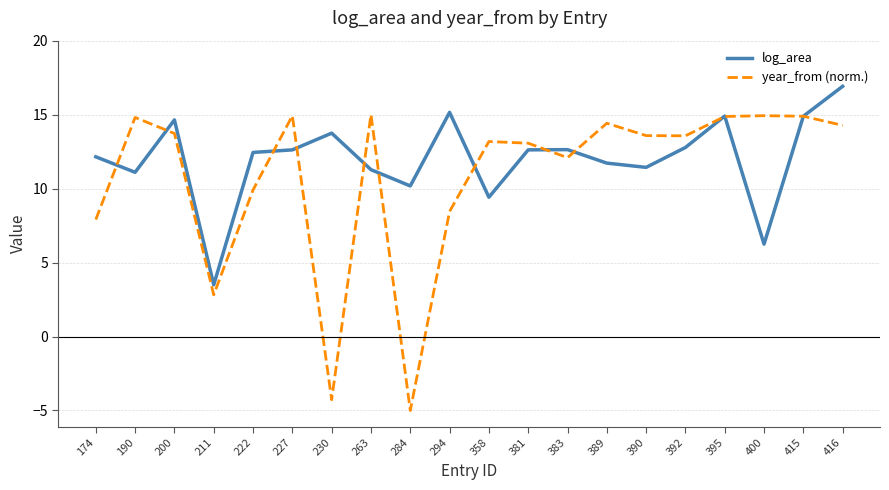

In log_area, how many points are higher than both neighbors (excluding endpoints)?

5